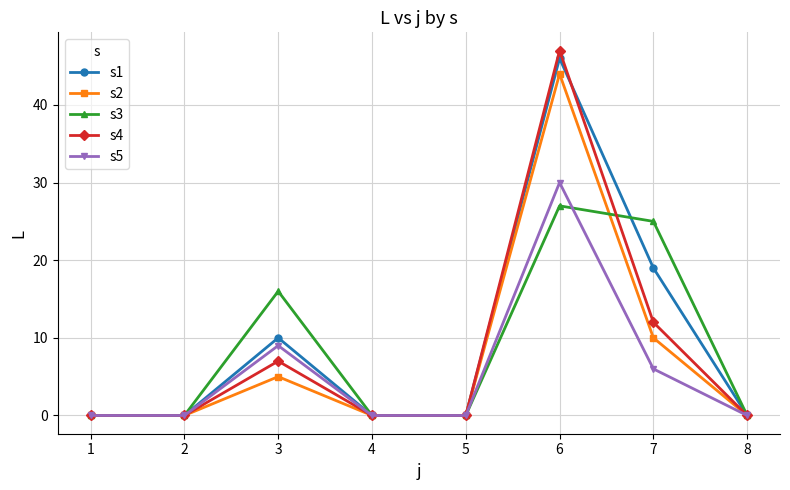

At which label is s1 closest to 23?

7